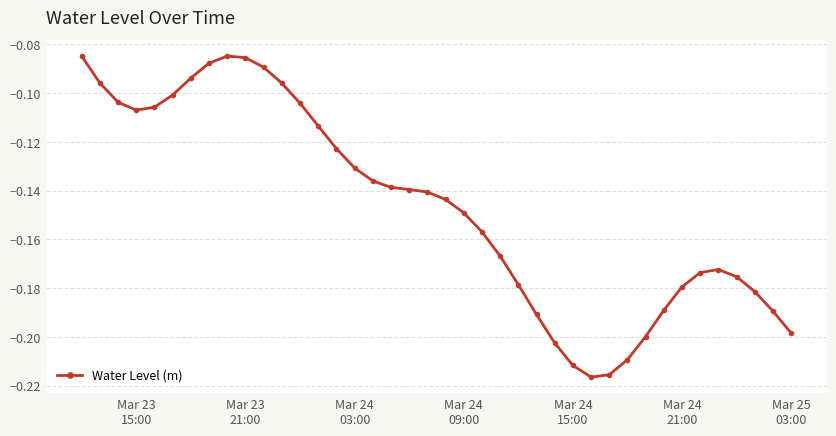

True or false: the data has more than 0 interior local peaks.

True